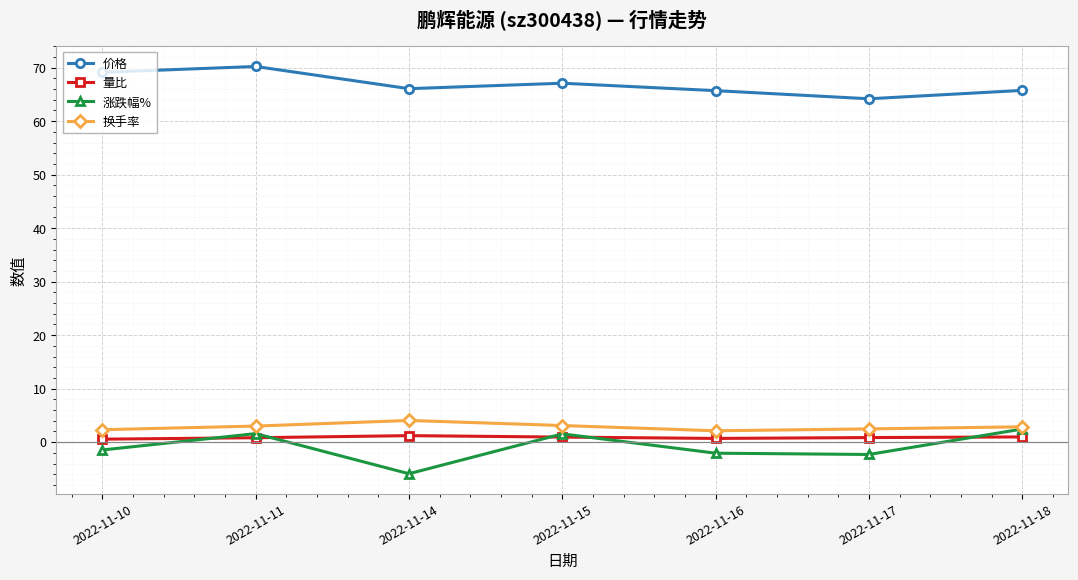

What is the difference between the second highest and minimum values in the 涨跌幅% series?

7.5